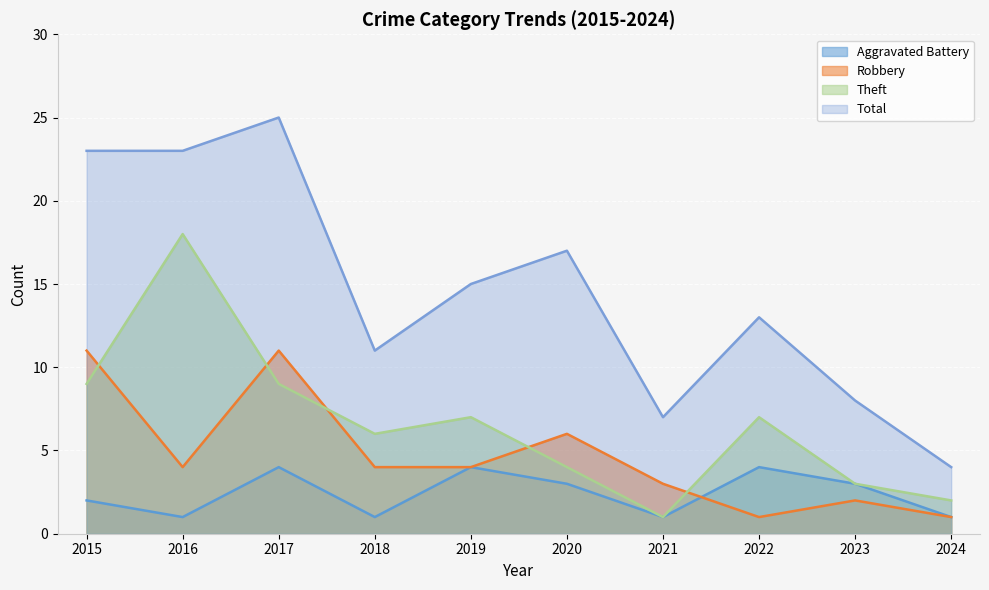

Where does the Total series first go above 15?

2015